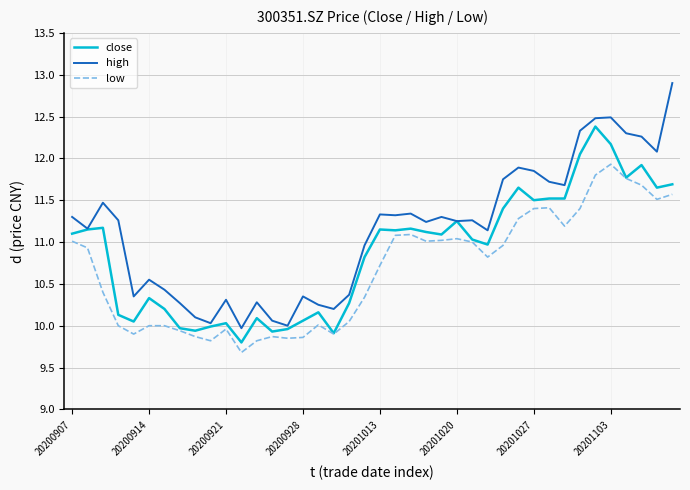

Which series has the largest range (max minus min)?

high